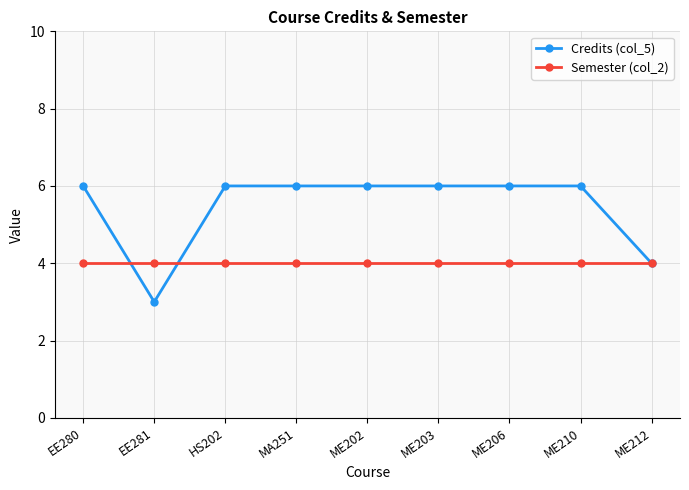

At which category does Credits (col_5) reach its first local valley?

EE281